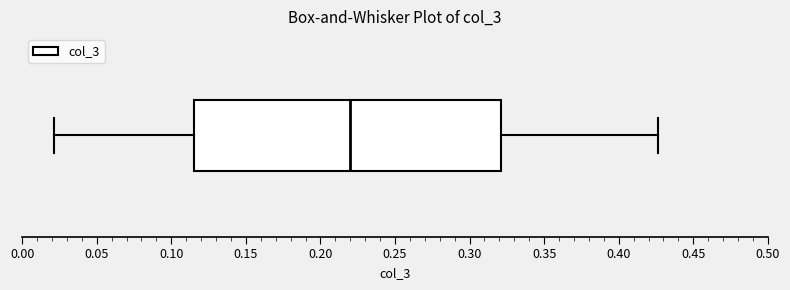

Transcribe this box plot: give where the median line is, the range the box spans, and where the two whiskers end, as read against the x-axis. The values are not printed on the chart, so give them approximately, as read against the axis.

median 0.220, box 0.115 to 0.320, whiskers 0.020 to 0.425